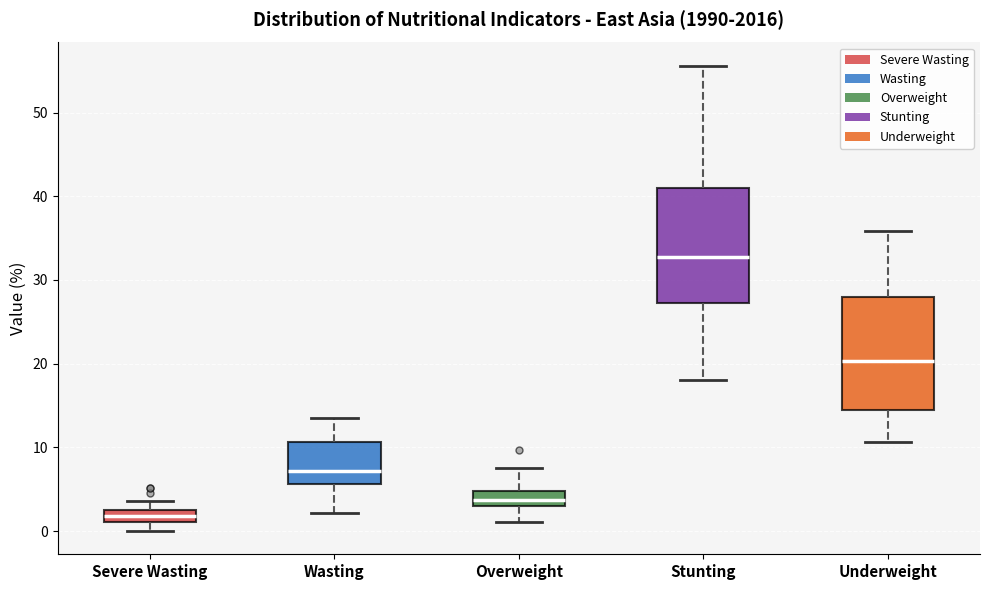

Which box has the lowest median line?

Severe Wasting